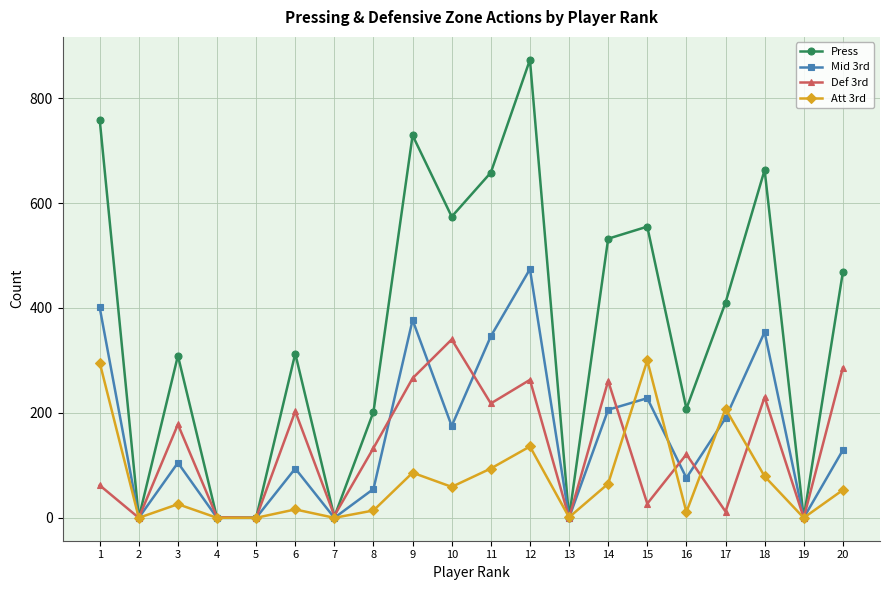

How many series are shown in this chart?

4